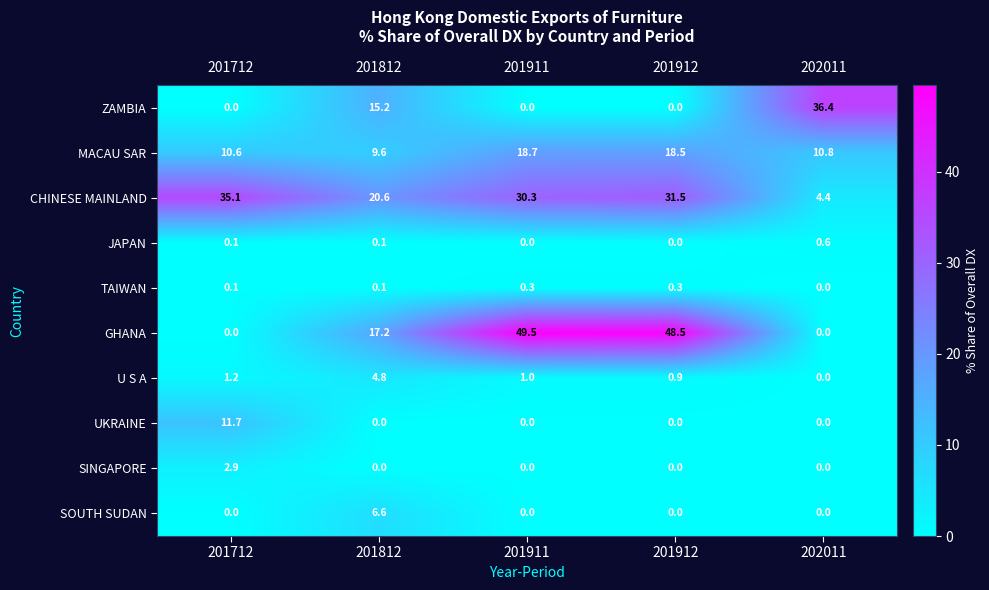

At which label does TAIWAN reach its minimum?

202011